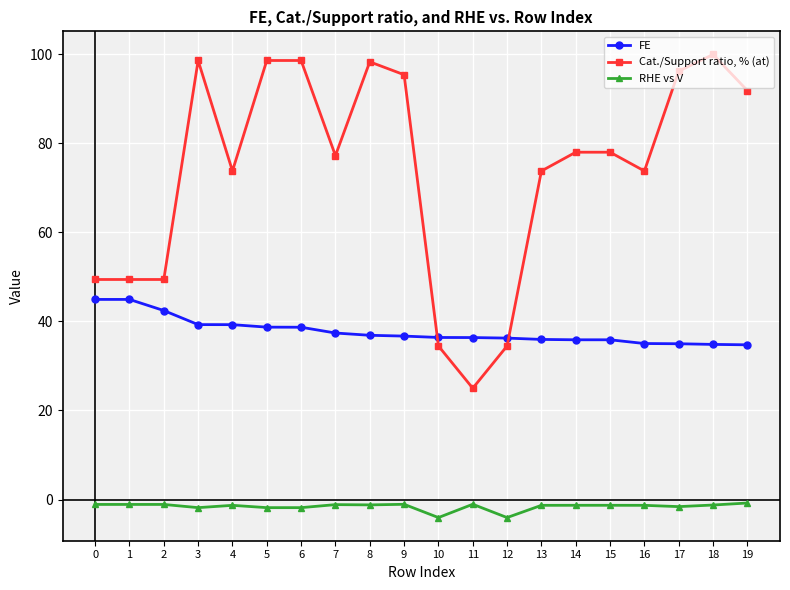

What is the difference between the maximum and minimum values in the RHE vs V series?

3.3